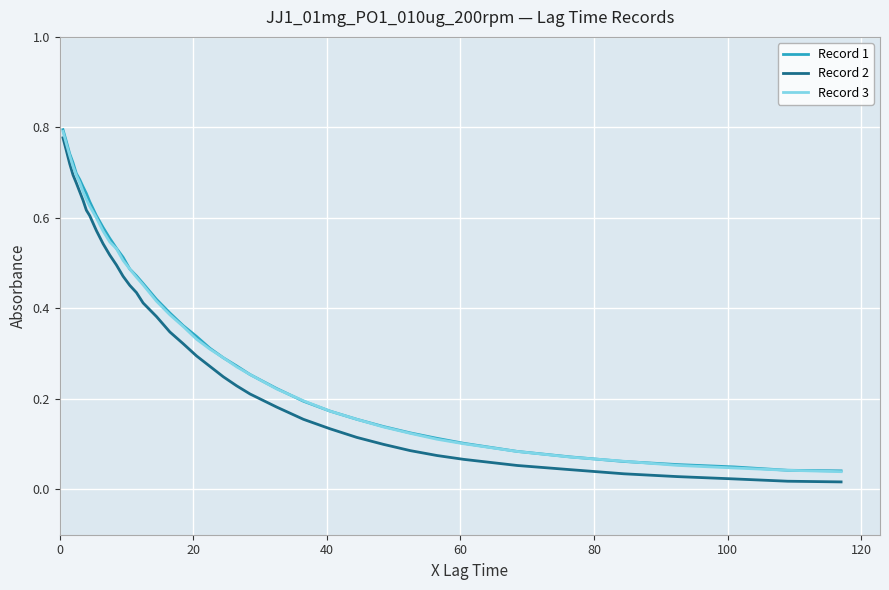

Which series has the largest range (max minus min)?

Record 2